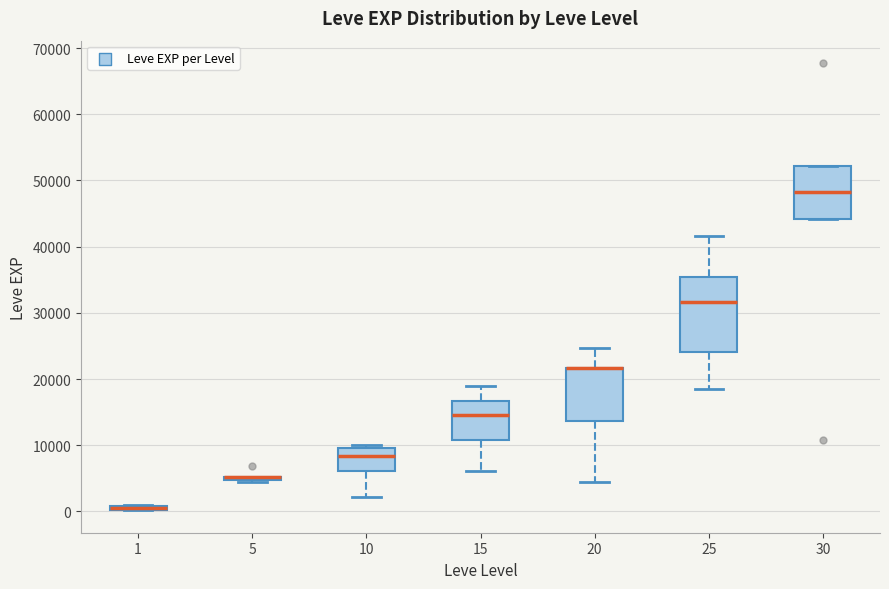

Comparing the boxes themselves (not the whiskers), which one is the tallest?

25